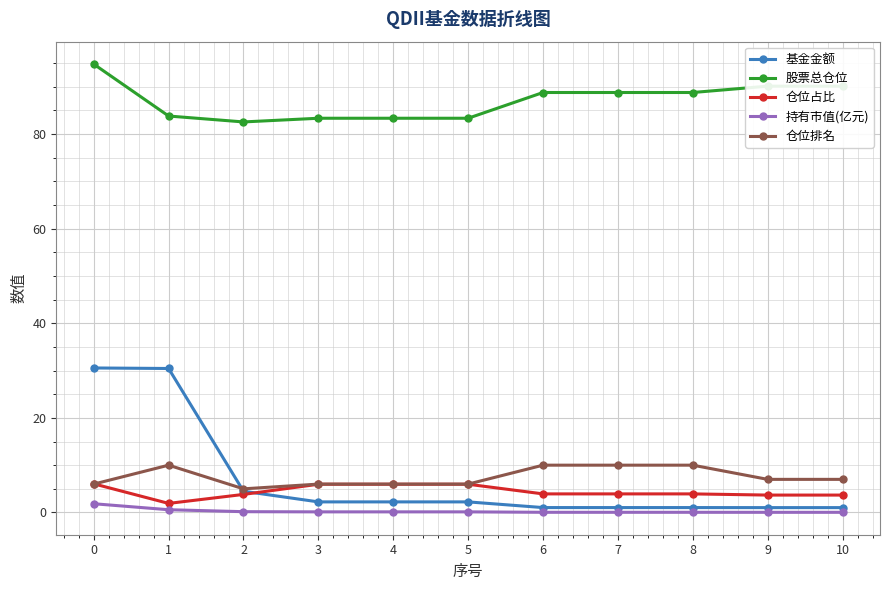

What are all the series names shown in the legend?

基金金额, 股票总仓位, 仓位占比, 持有市值(亿元), 仓位排名